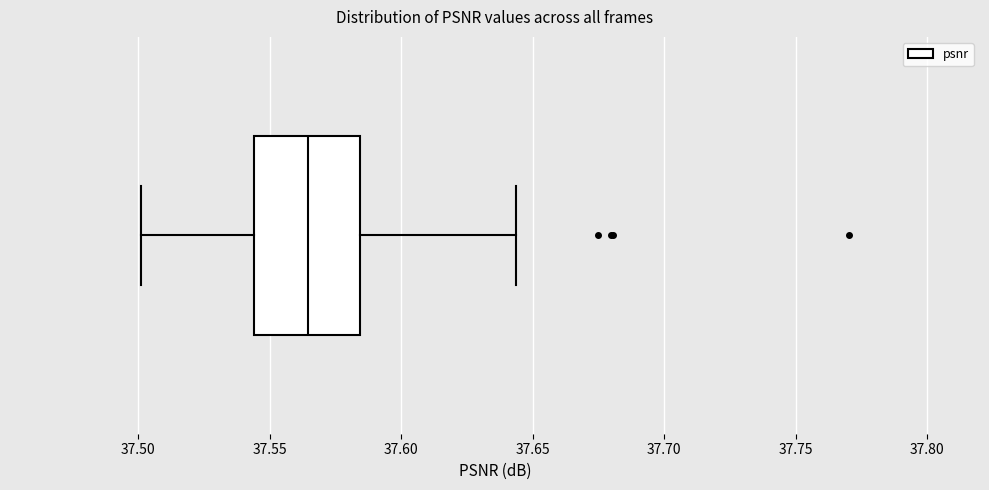

Where does the right whisker of the box end on the x-axis? The values are not printed on the chart, so give them approximately, as read against the axis.

37.645